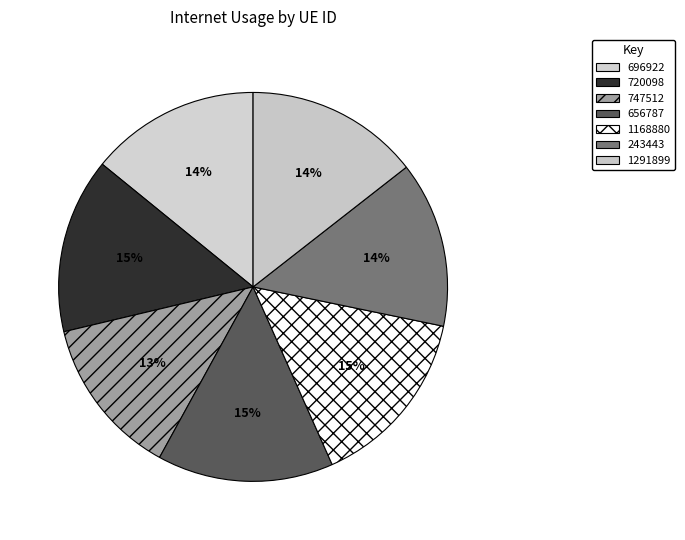

How many slices are in this pie chart?

7